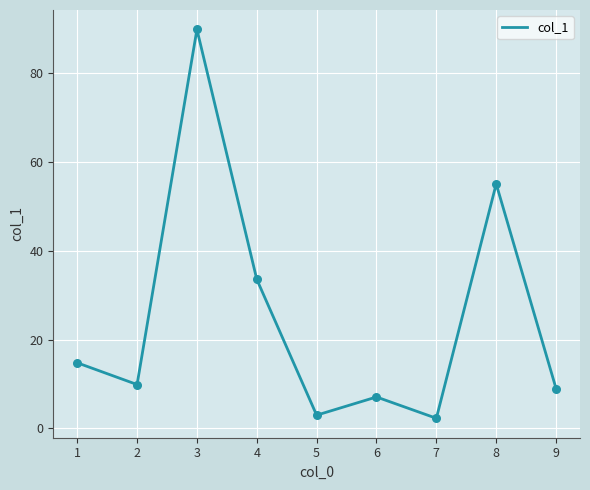

What is the change in value from 7 to 9?

+6.7